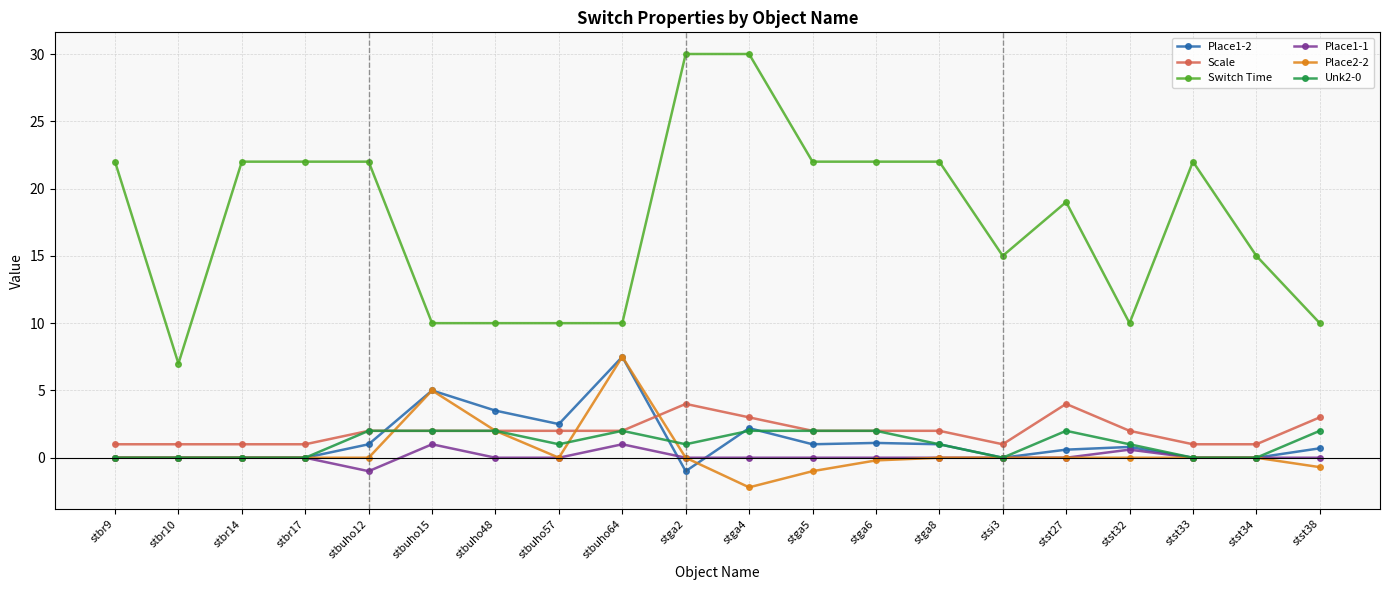

What is the maximum value for Place1-1?

1.0